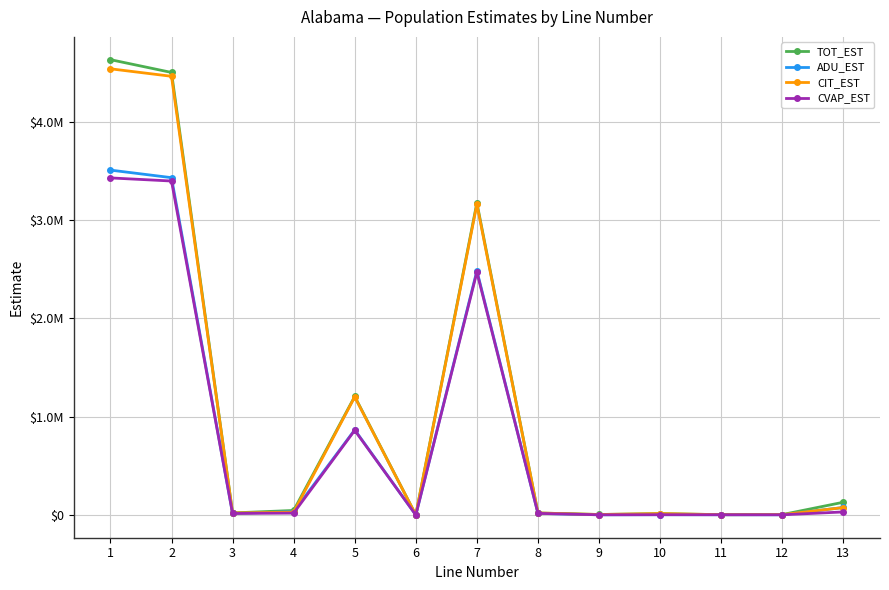

Reading left to right, list all the values displayed in this chart.

TOT_EST: 4633360	4503140	21440	46595	1206705	1495	3177270	20945	5555	14625	3780	4720	130220
ADU_EST: 3509575	3432640	15970	34485	866840	915	2485540	16985	2670	3470	3030	2735	76935
CIT_EST: 4540240	4464050	21390	29235	1201460	1440	3161275	20930	5415	14600	3780	4530	76190
CVAP_EST: 3430110	3398560	15920	19770	862110	860	2471330	16965	2575	3445	3030	2560	31550